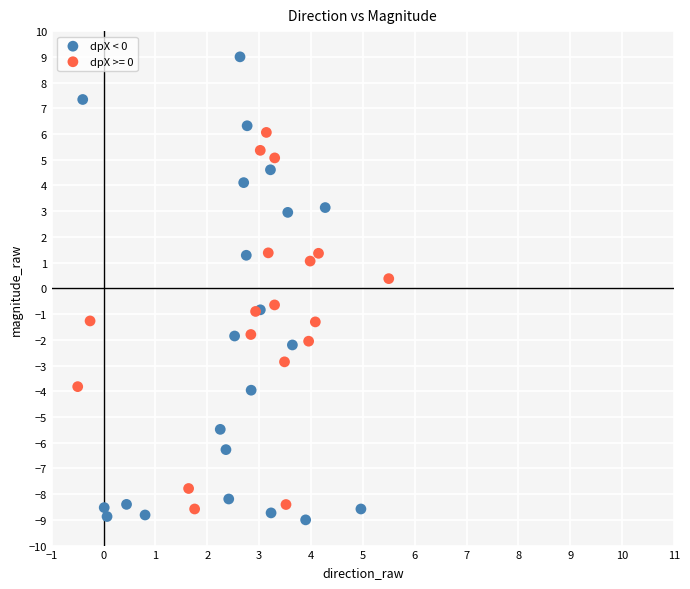

Which series contains the highest Y value?

dpX < 0